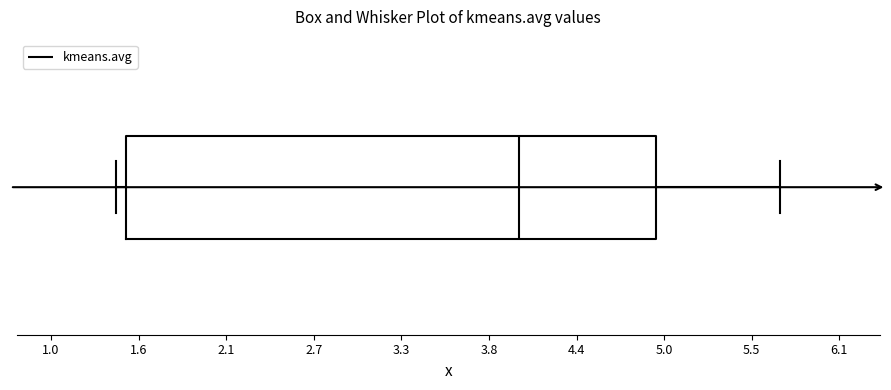

Transcribe this box plot: give where the median line is, the range the box spans, and where the two whiskers end, as read against the x-axis. The values are not printed on the chart, so give them approximately, as read against the axis.

median 4.0, box 1.5 to 4.9, whiskers 1.4 to 5.7